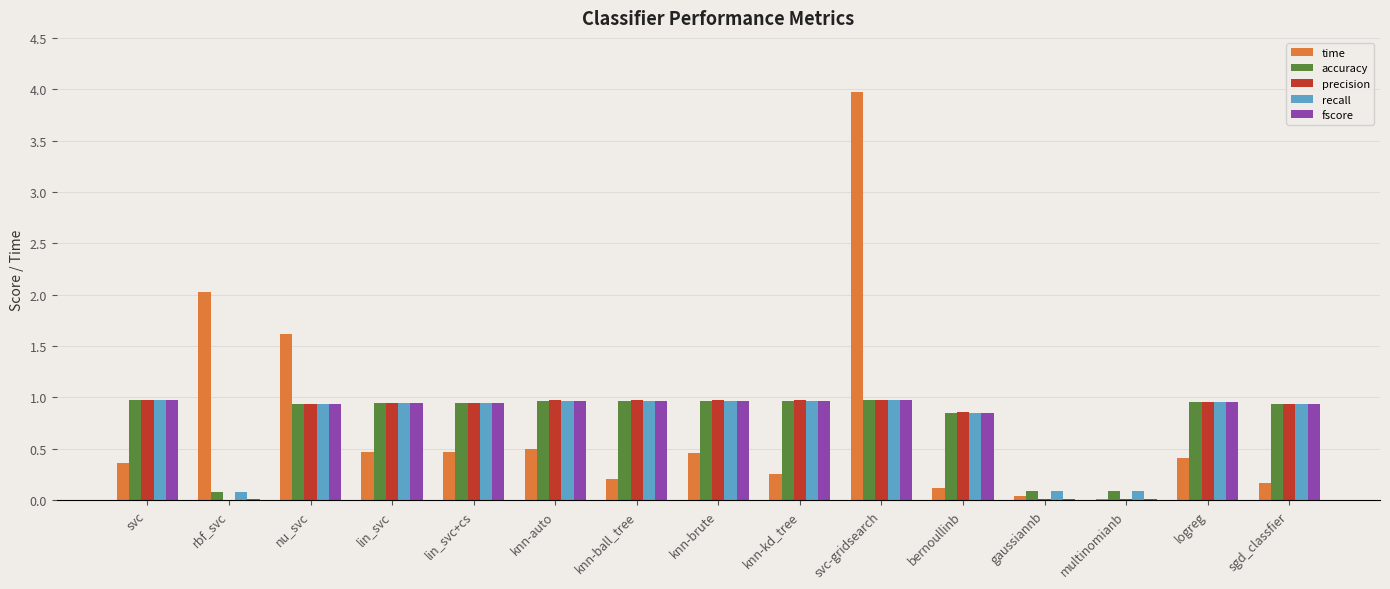

At which category does the chart reach its peak across all series?

svc-gridsearch